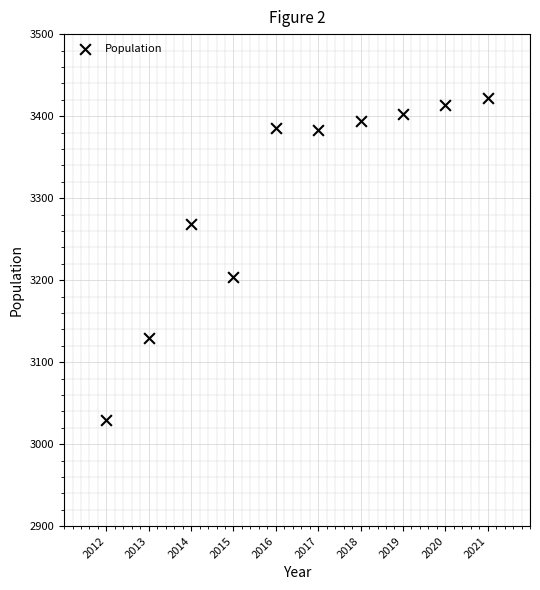

What Y value in the scatter plot is closest to 3225?

3204